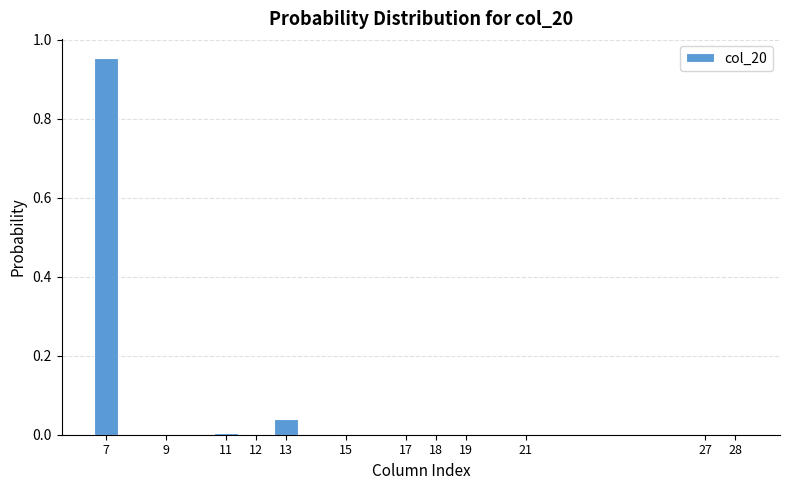

At which category does the chart reach its peak across all series?

7